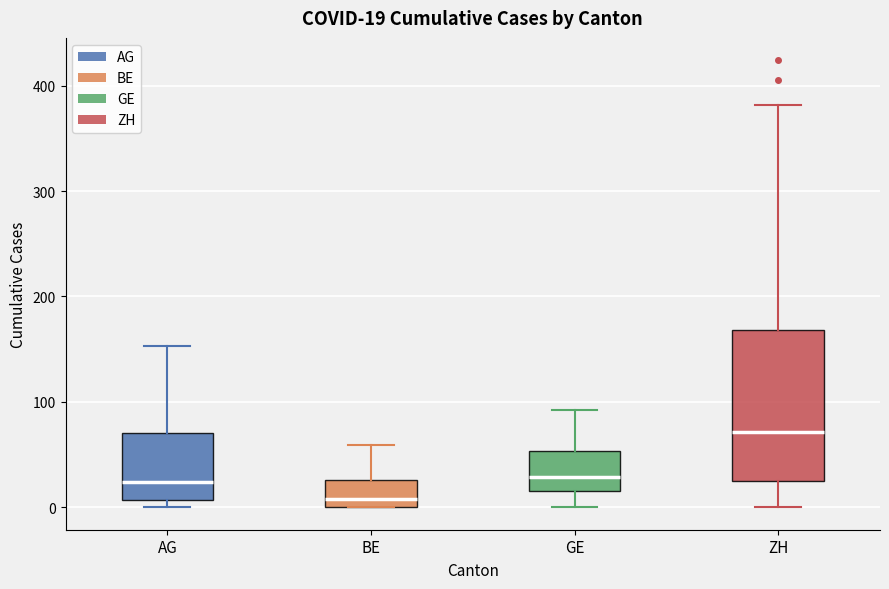

Which box's median line is the highest?

ZH